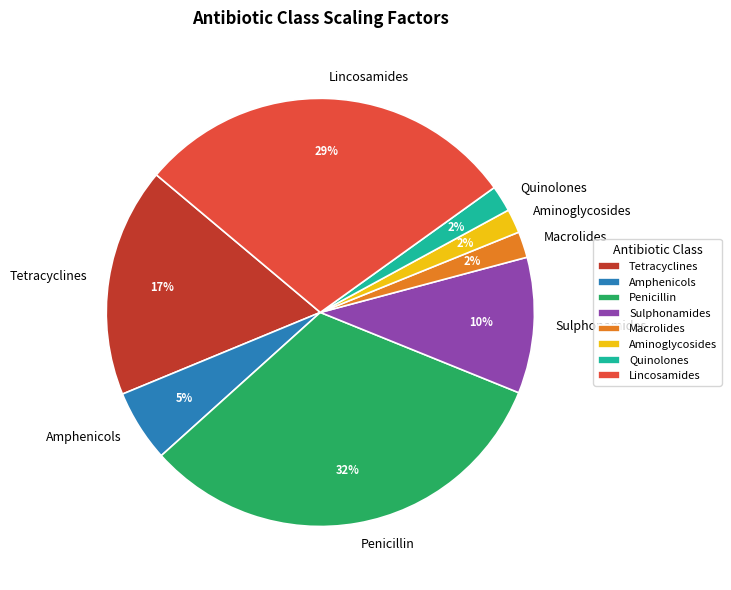

Which category has the biggest portion of the pie?

Penicillin